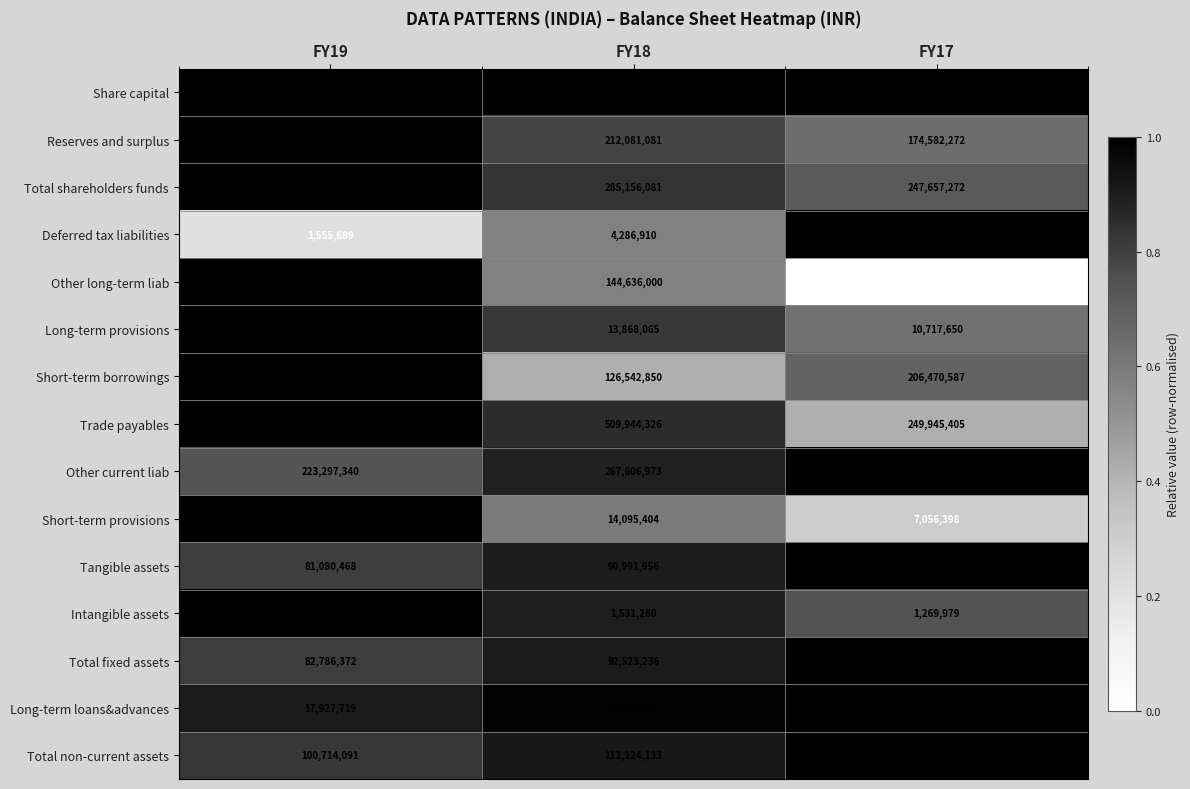

What is the maximum value shown in the chart?

597535916